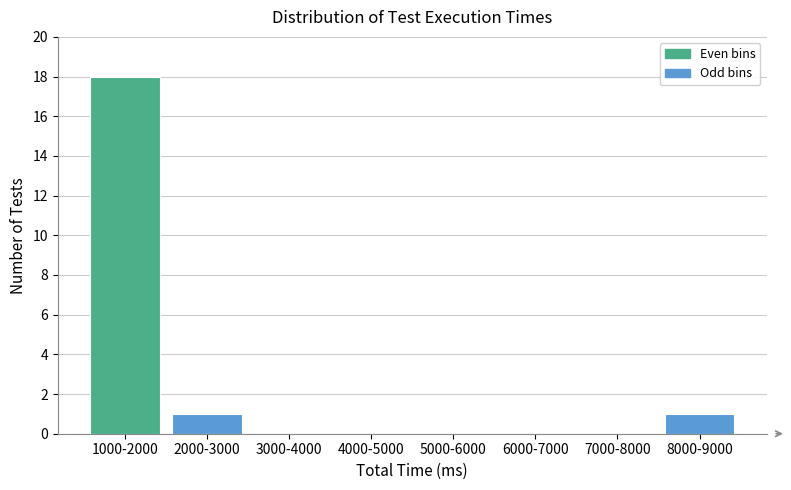

Reading right to left, extract all data points from this chart.

8000-9000=1	7000-8000=0	6000-7000=0	5000-6000=0	4000-5000=0	3000-4000=0	2000-3000=1	1000-2000=18